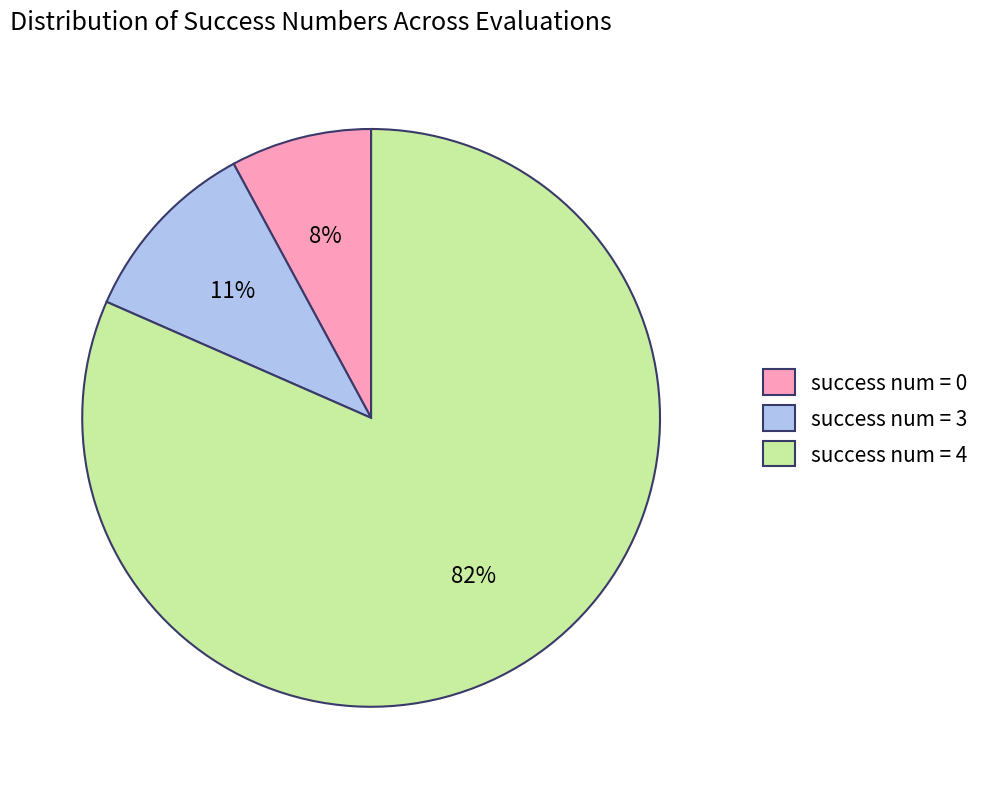

What percentage is the success num = 0 slice, to the nearest percent?

8%